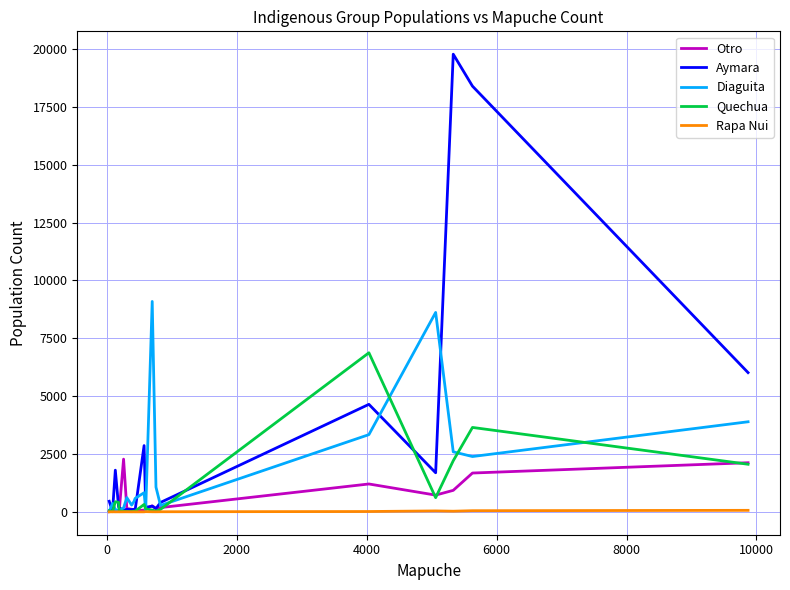

List the series in order of their peak value, highest first.

Aymara, Diaguita, Quechua, Otro, Rapa Nui